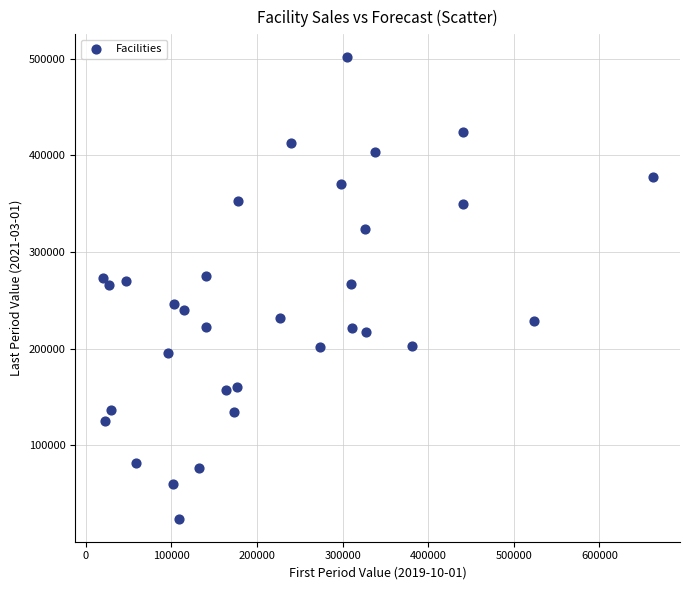

What is the range of X values (max minus min)?

642483.0